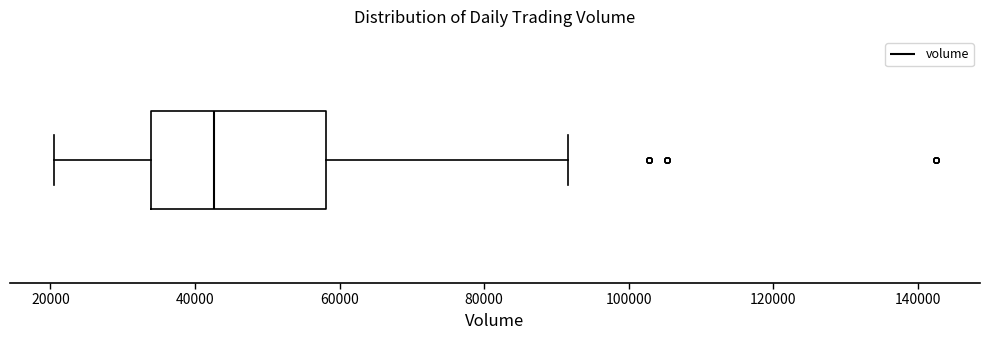

Transcribe this box plot: give where the median line is, the range the box spans, and where the two whiskers end, as read against the x-axis. The values are not printed on the chart, so give them approximately, as read against the axis.

median 42000, box 34000 to 58000, whiskers 20000 to 92000